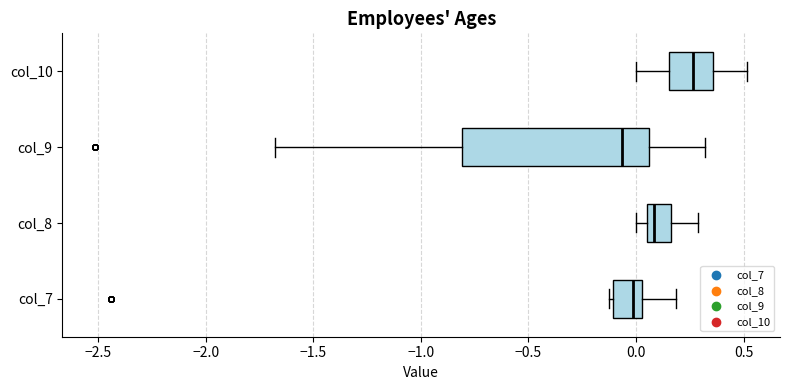

Reading bottom to top, read every box against the x-axis: the position of its median line, the range the box covers, and the ends of its whiskers. The values are not printed on the chart, so give them approximately, as read against the axis.

col_7: median 0.00, box -0.10 to 0.05, whiskers -0.15 to 0.20
col_8: median 0.10, box 0.05 to 0.15, whiskers 0.00 to 0.30
col_9: median -0.05, box -0.80 to 0.05, whiskers -1.70 to 0.30
col_10: median 0.25, box 0.15 to 0.35, whiskers 0.00 to 0.50